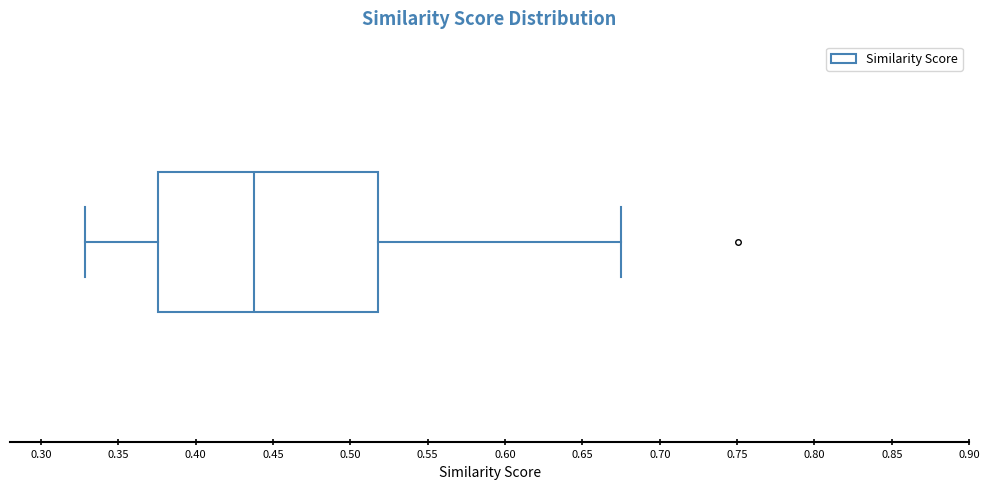

Read this box plot against the x-axis: the position of the median line, the range covered by the box, and the ends of both whiskers. The values are not printed on the chart, so give them approximately, as read against the axis.

median 0.435, box 0.375 to 0.520, whiskers 0.330 to 0.675